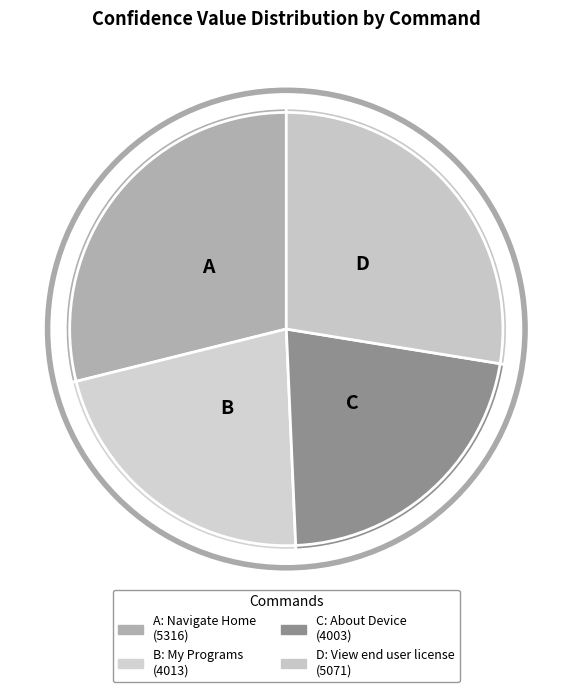

How many slices are in this pie chart?

4